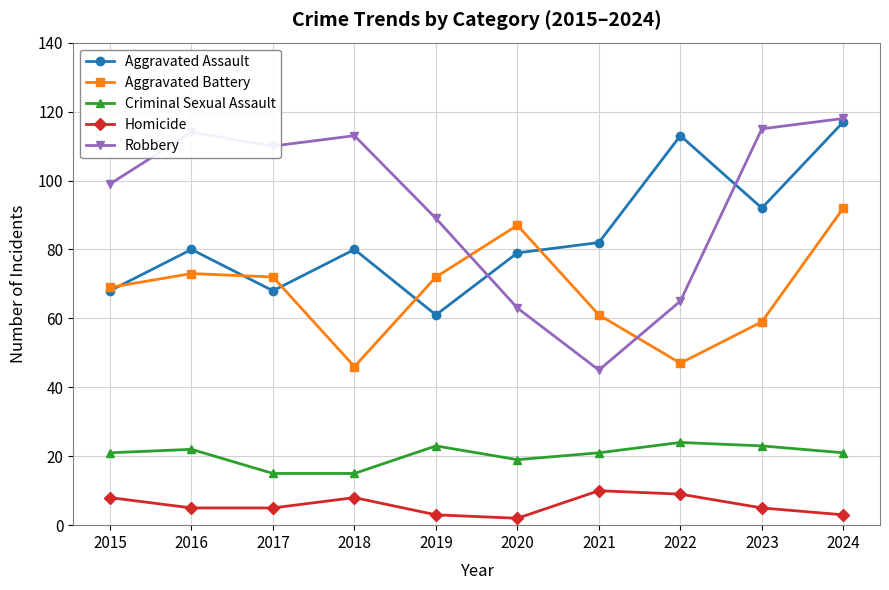

True or false: Homicide and Aggravated Battery intersect in this chart.

False